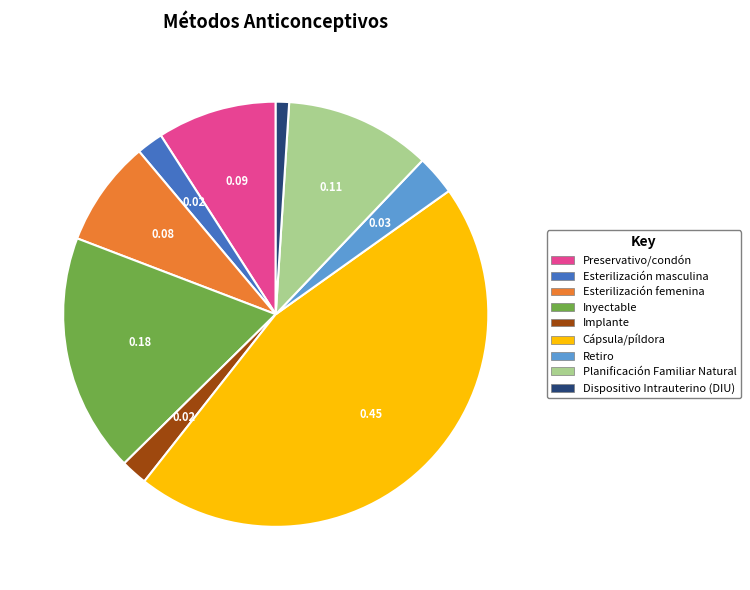

Does Planificación Familiar Natural account for over 50% of the chart?

No